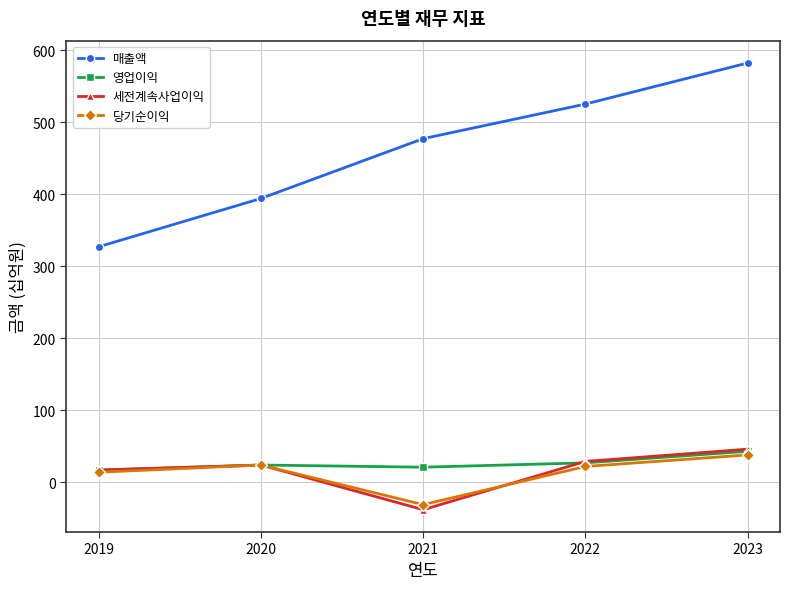

Which series has the largest range (max minus min)?

매출액